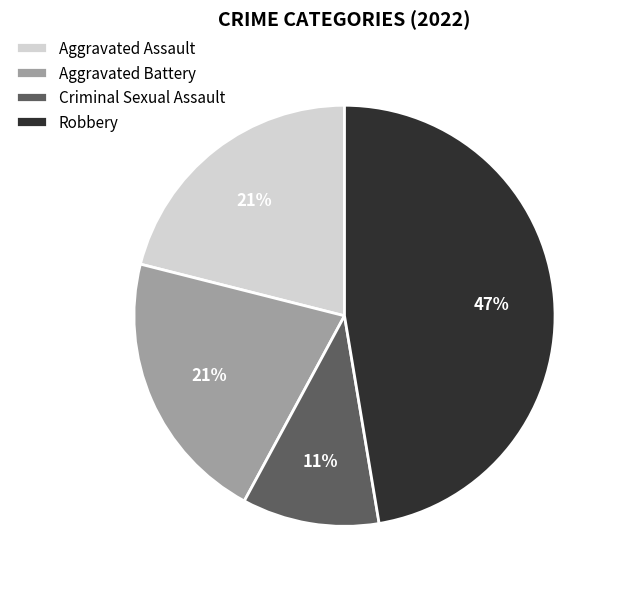

Combined, do Criminal Sexual Assault and Aggravated Assault account for over 50%?

No